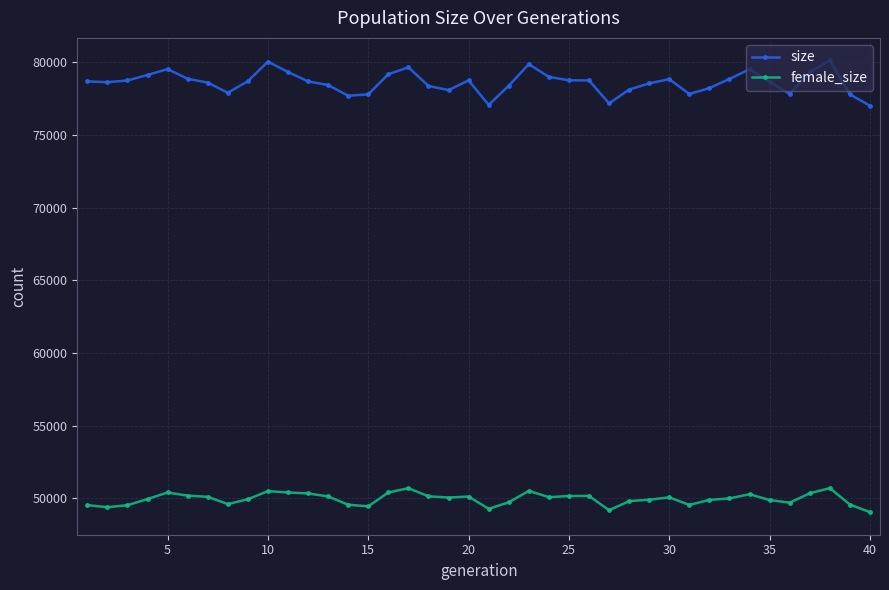

True or false: size and female_size cross at least once.

False